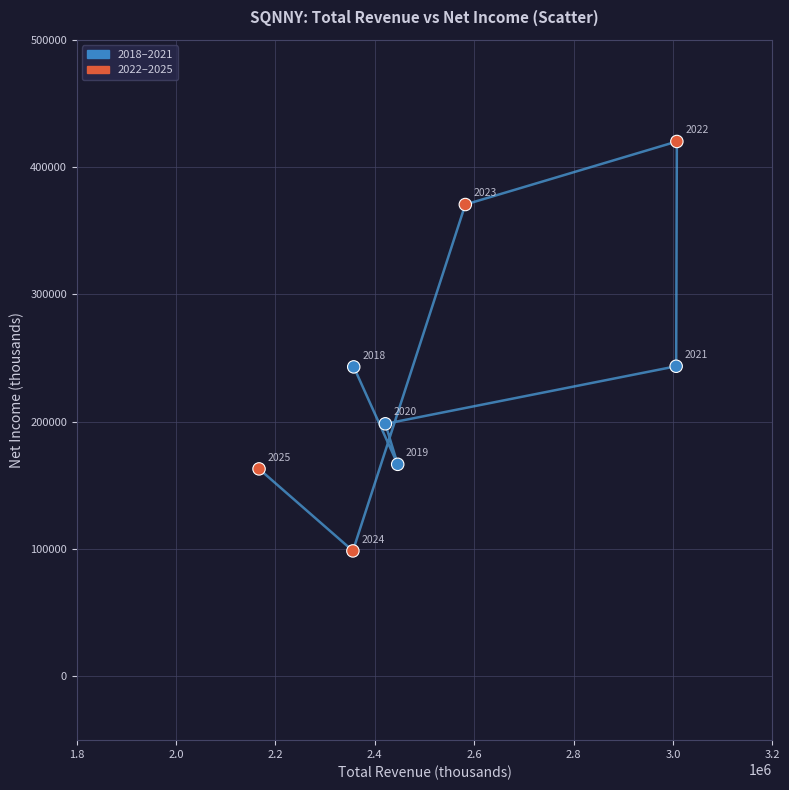

What Y value in the scatter plot is closest to 259350?

243600